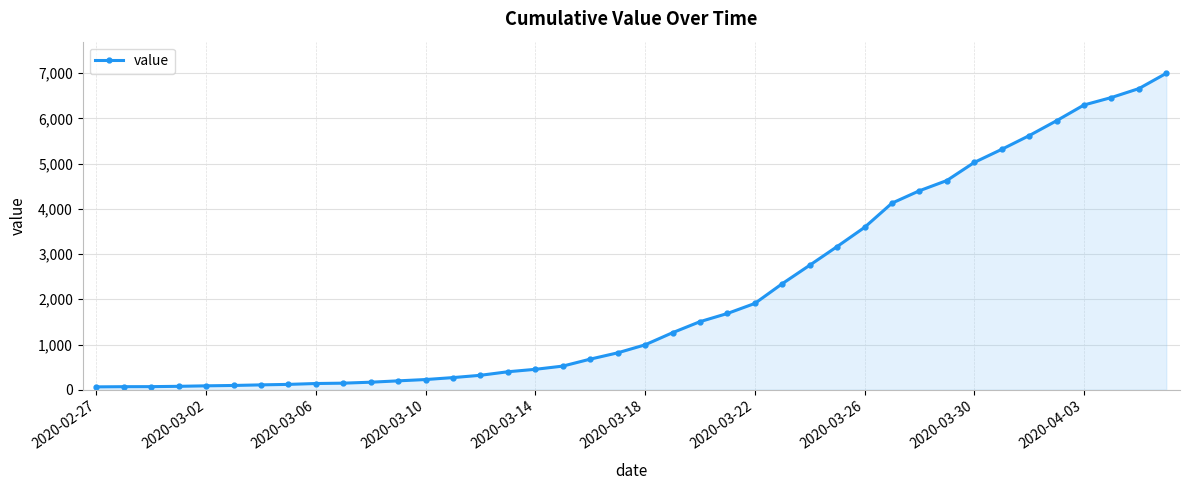

What is the maximum value shown in the chart?

6995